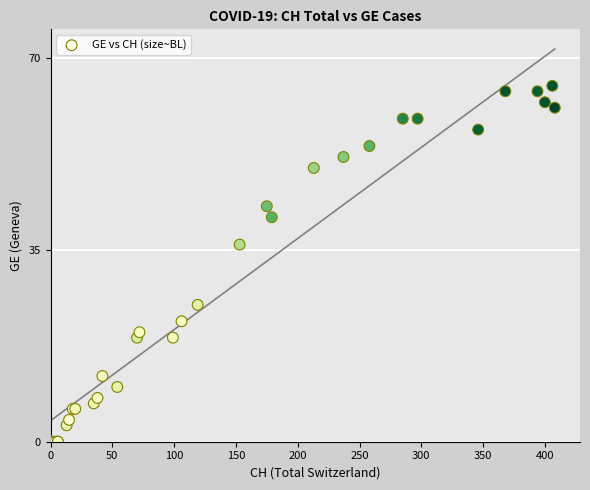

What Y value in the scatter plot is closest to 32?

36